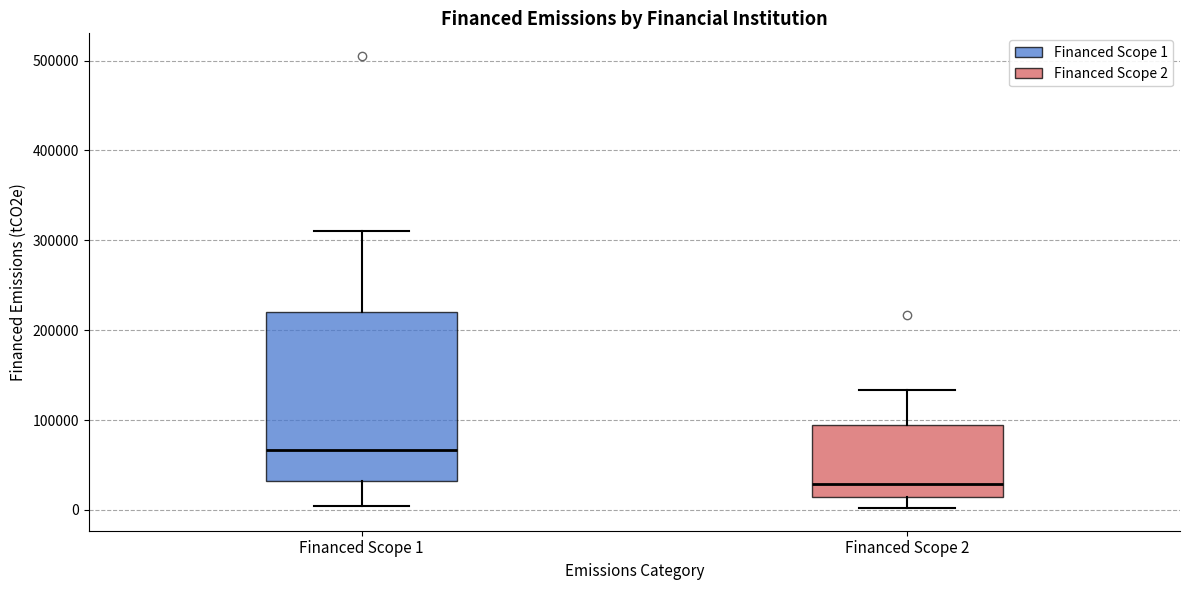

Reading left to right, transcribe this box plot: for each box, give where its median line is, the range the box spans, and where its two whiskers end, as read against the y-axis. The values are not printed on the chart, so give them approximately, as read against the axis.

Financed Scope 1: median 70000, box 30000 to 220000, whiskers 0 to 310000
Financed Scope 2: median 30000, box 10000 to 90000, whiskers 0 to 130000